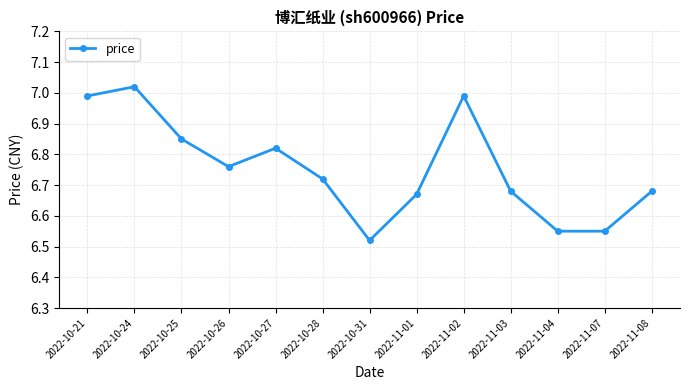

At which category does the data reach its first local peak?

2022-10-24